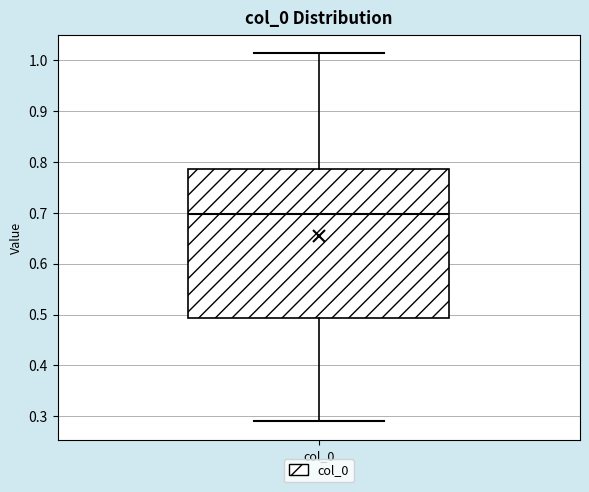

Read this box plot against the y-axis: the position of the median line, the range covered by the box, and the ends of both whiskers. The values are not printed on the chart, so give them approximately, as read against the axis.

median 0.70, box 0.49 to 0.79, whiskers 0.29 to 1.01